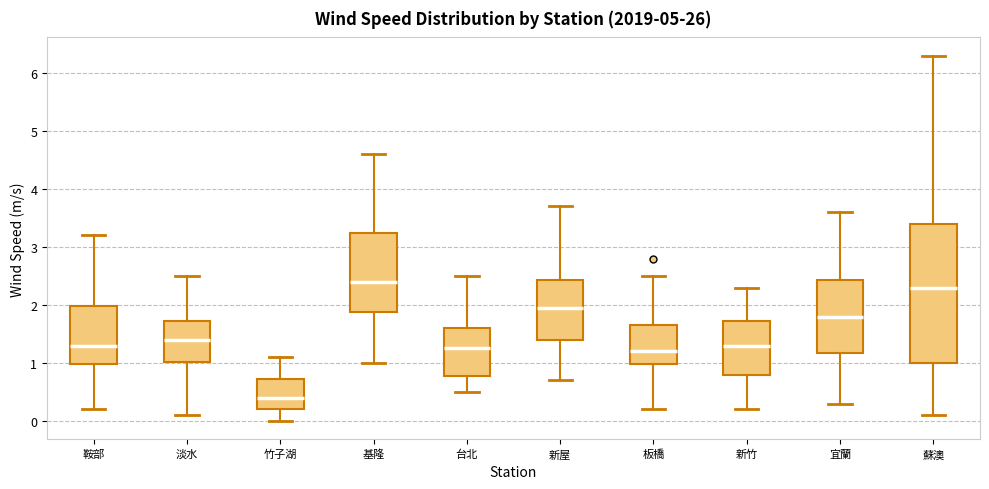

Comparing the boxes themselves (not the whiskers), which one is the tallest?

蘇澳